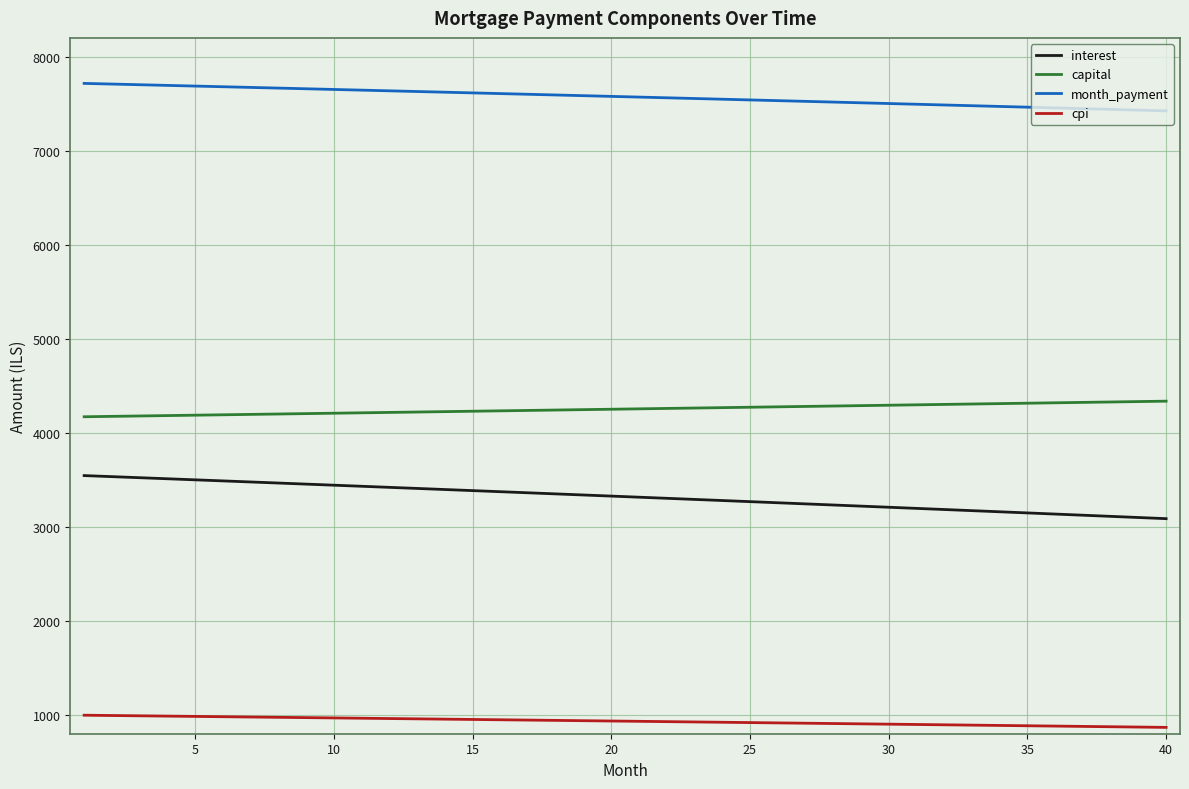

What is the difference between the maximum and minimum values in the capital series?

165.8